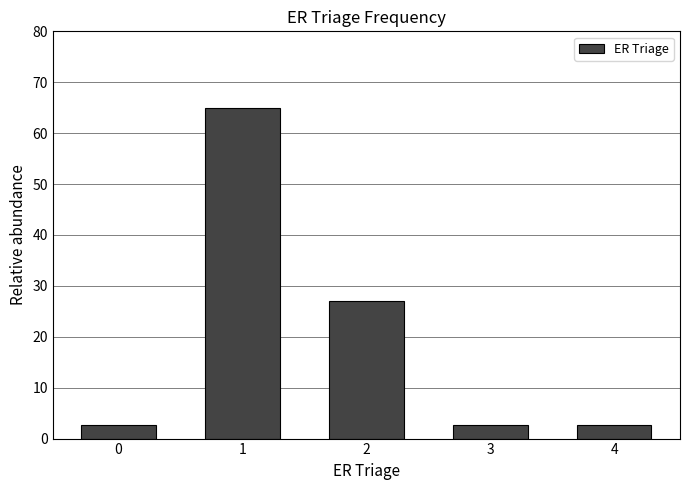

Reading left to right, extract all data points from this chart.

2.7	64.9	27.0	2.7	2.7